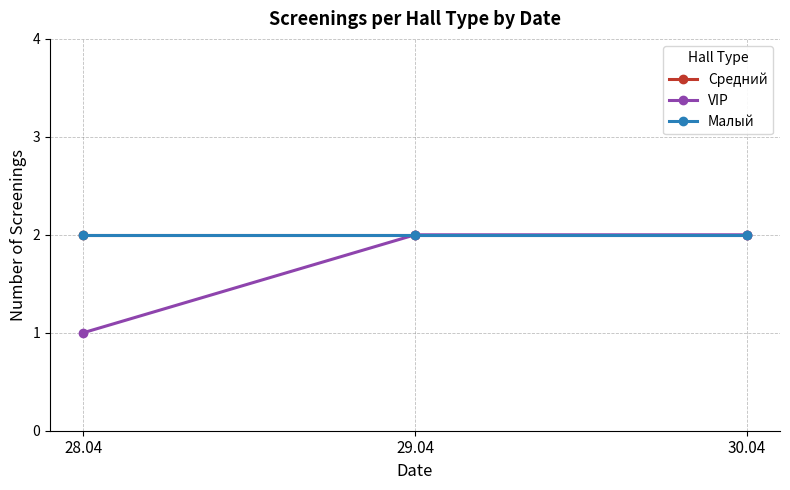

Reading left to right, list all the values displayed in this chart.

Средний: 28.04=2	29.04=2	30.04=2
VIP: 28.04=1	29.04=2	30.04=2
Малый: 28.04=2	29.04=2	30.04=2